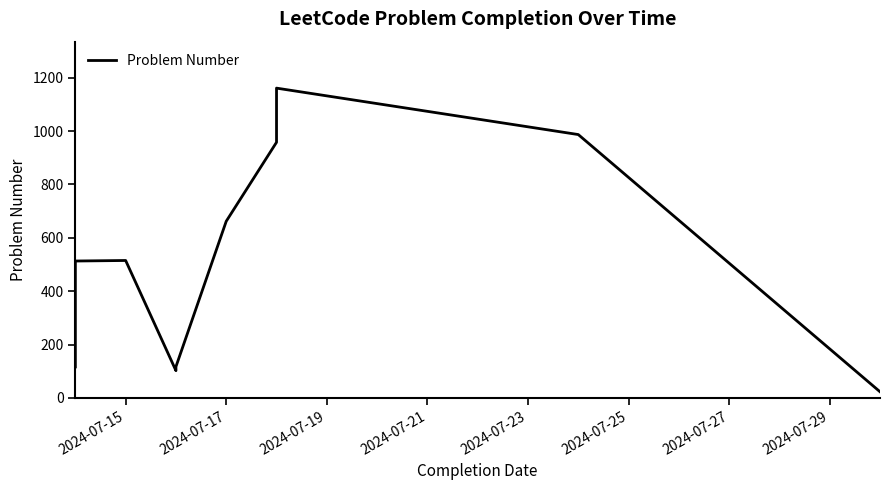

Reading left to right, extract all data points from this chart.

116	513	515	102	107	117	662	958	1161	987	23